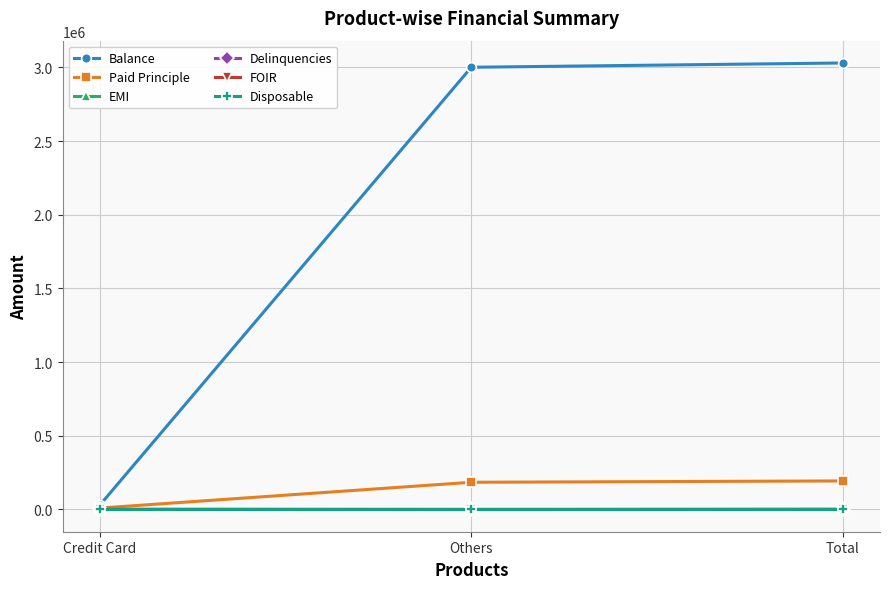

How many lines are shown in the chart?

6